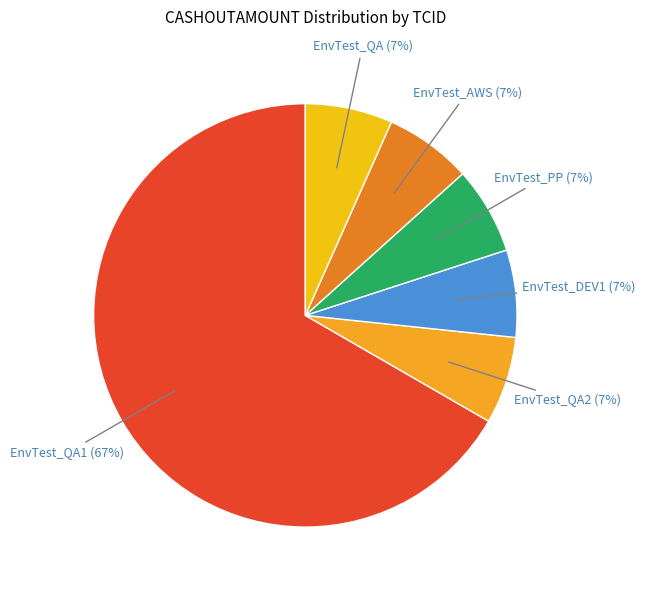

The EnvTest_AWS slice represents 7% of the pie. True or false?

True